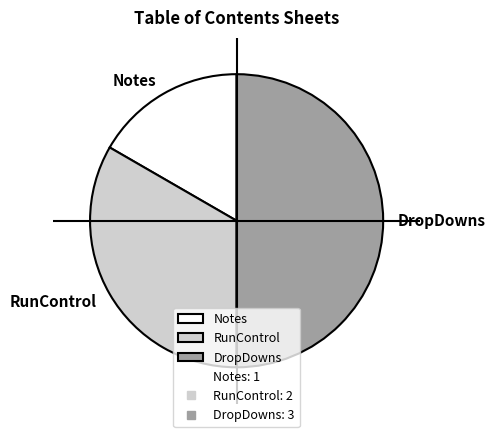

Is the sum of RunControl and DropDowns greater than half?

Yes